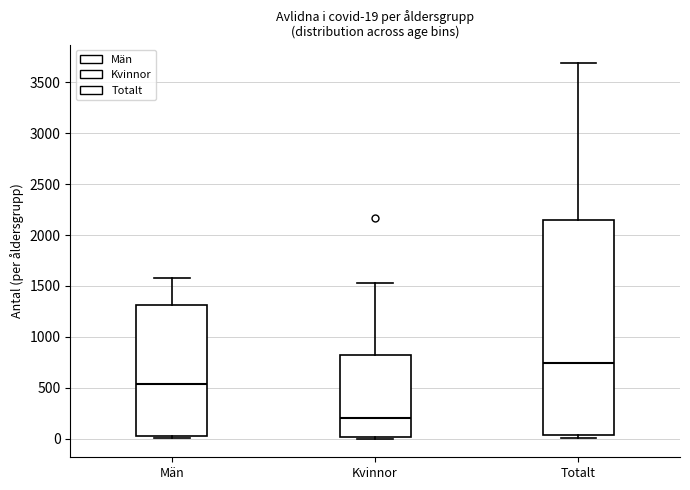

Which box has the lowest median line?

Kvinnor